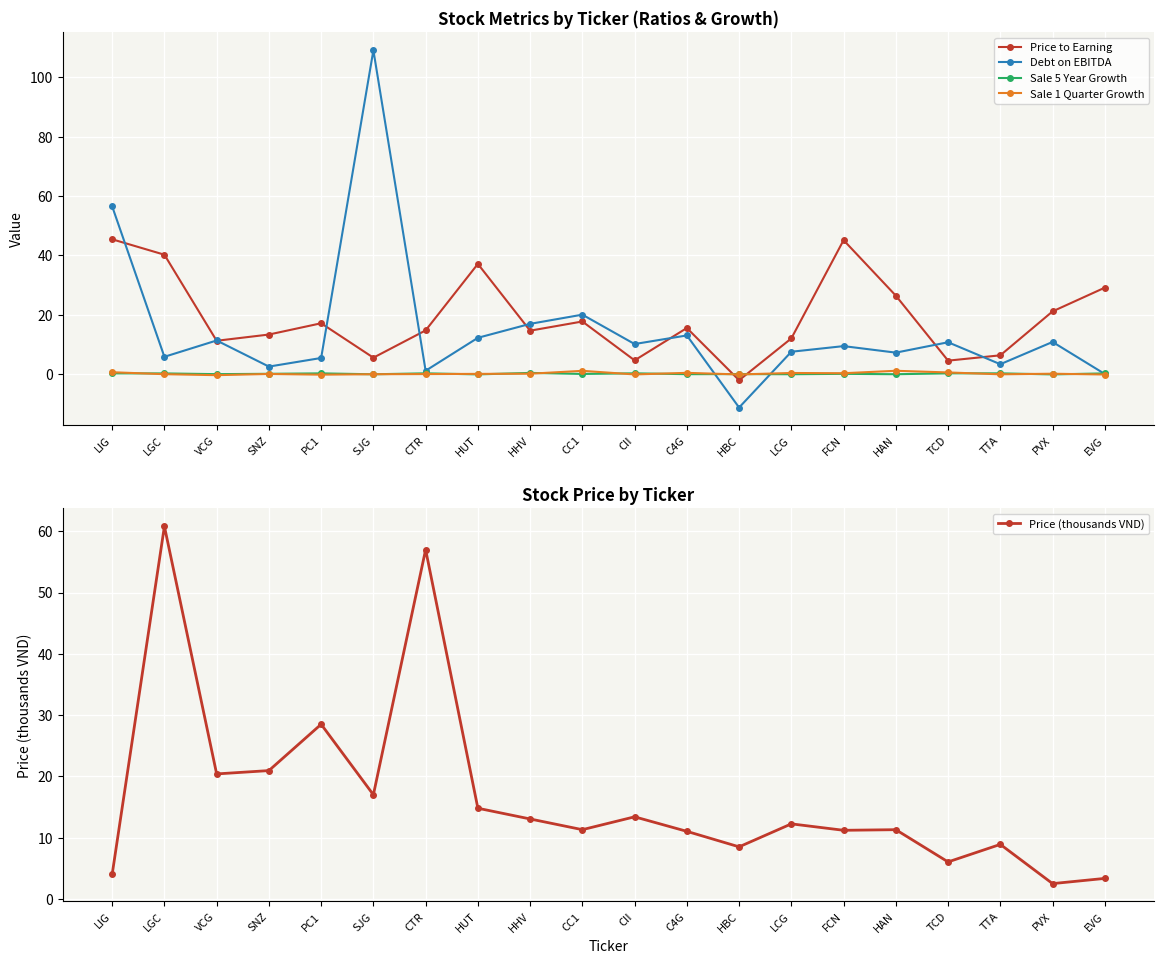

What is the maximum value shown in the chart?

109.1